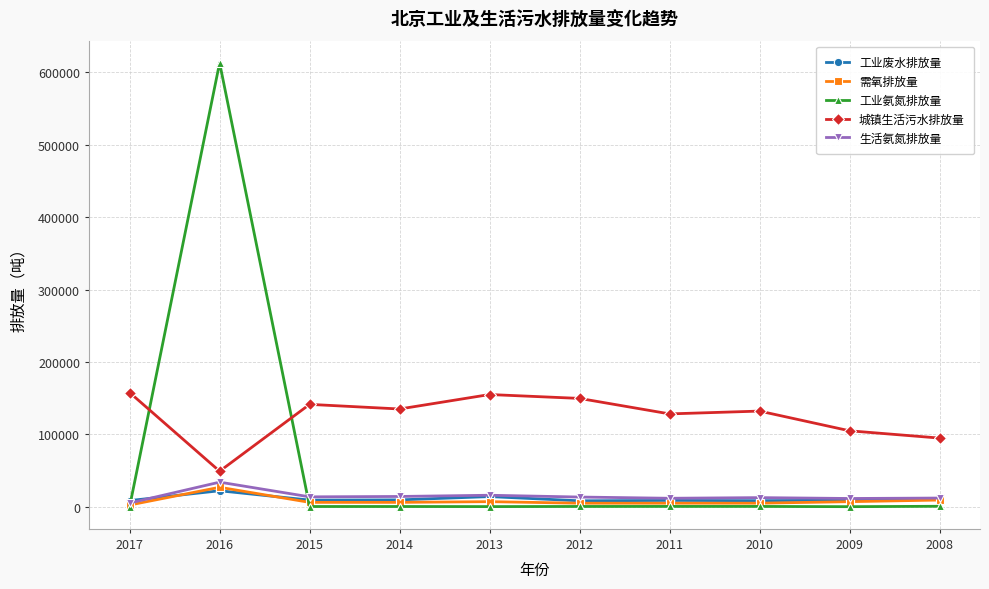

Where does the 需氧排放量 series first go above 6055?

2016